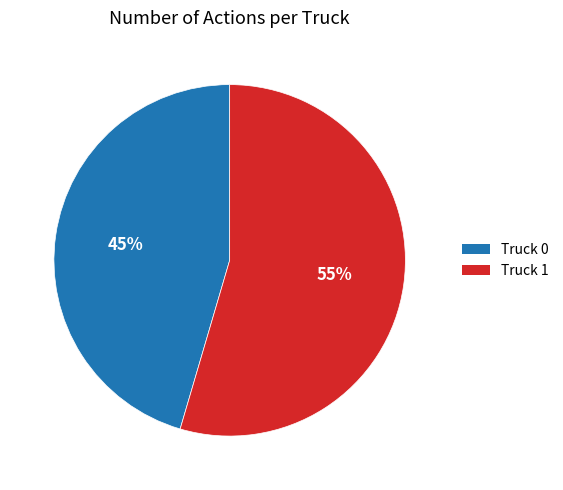

Rank the categories by value from lowest to highest.

Truck 0, Truck 1